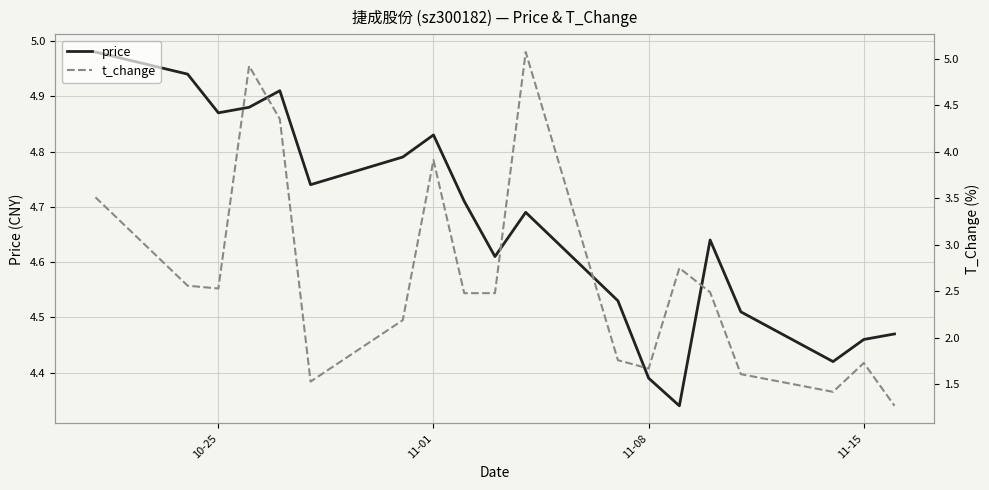

True or false: price has a value of 1.7 at 11-08.

False